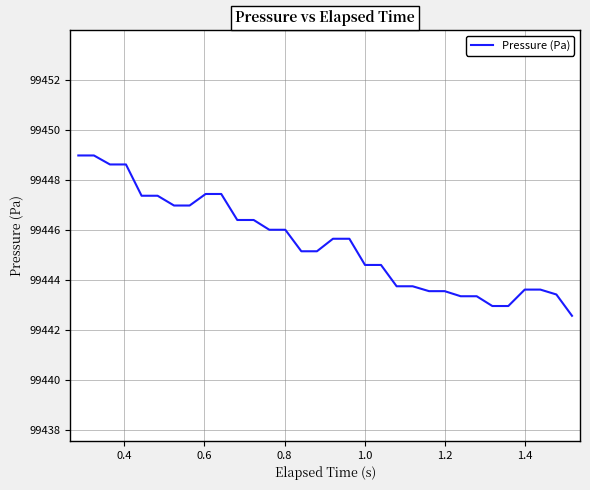

What is the smallest value displayed?

99442.6